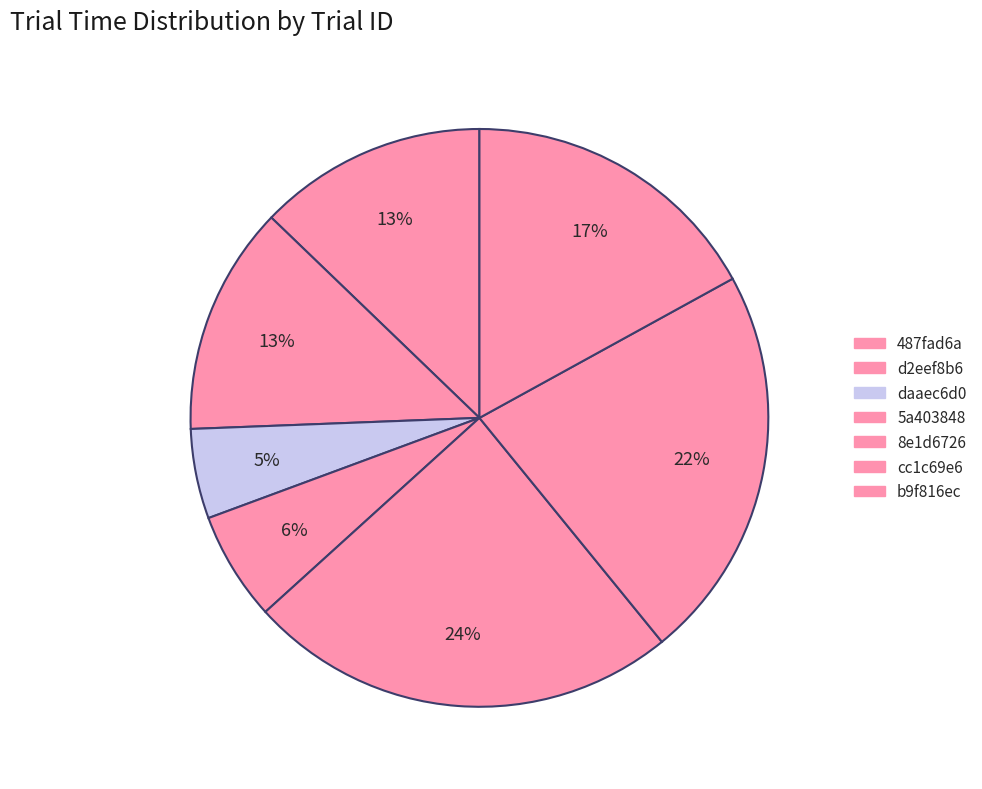

Which category has the smallest portion of the pie?

daaec6d0